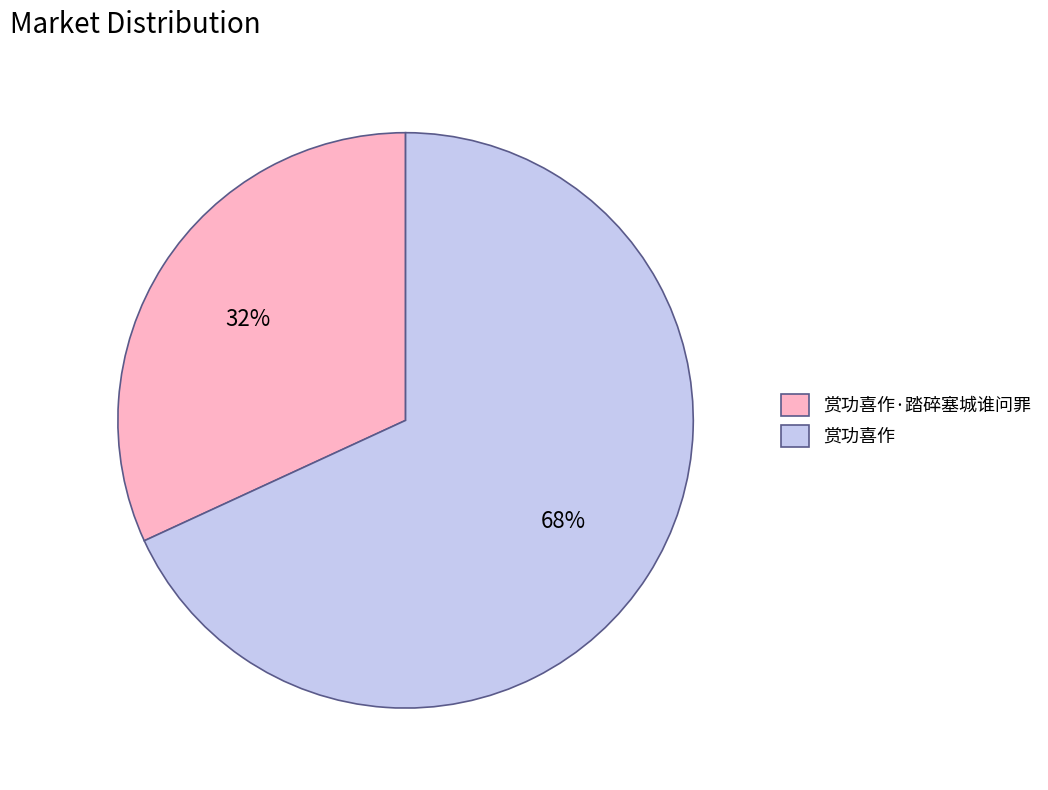

Which has a higher value, 赏功喜作·踏碎塞城谁问罪 or 赏功喜作?

赏功喜作